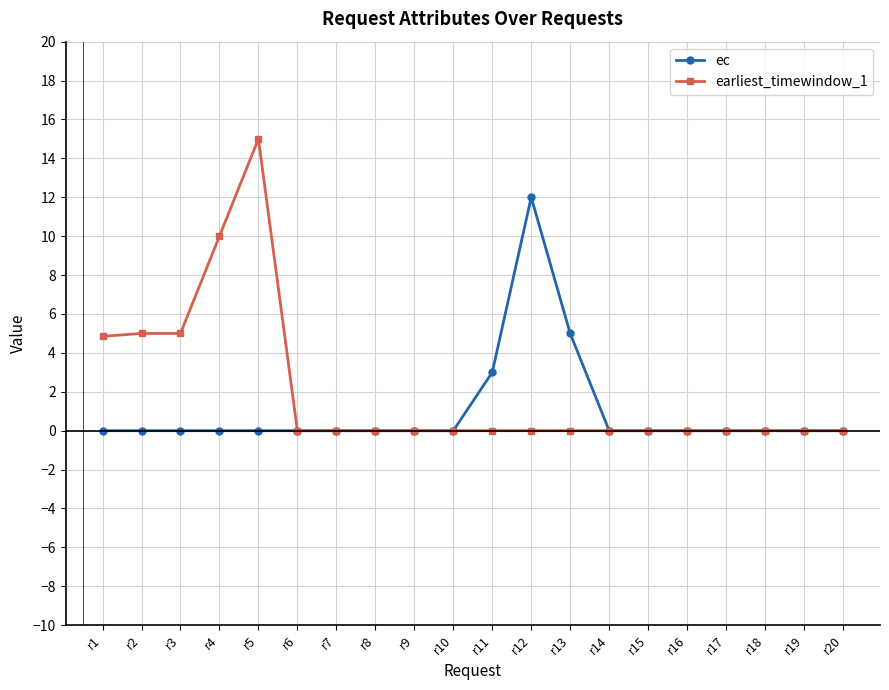

Is the value of earliest_timewindow_1 at r2 greater than the value of ec at r6?

Yes